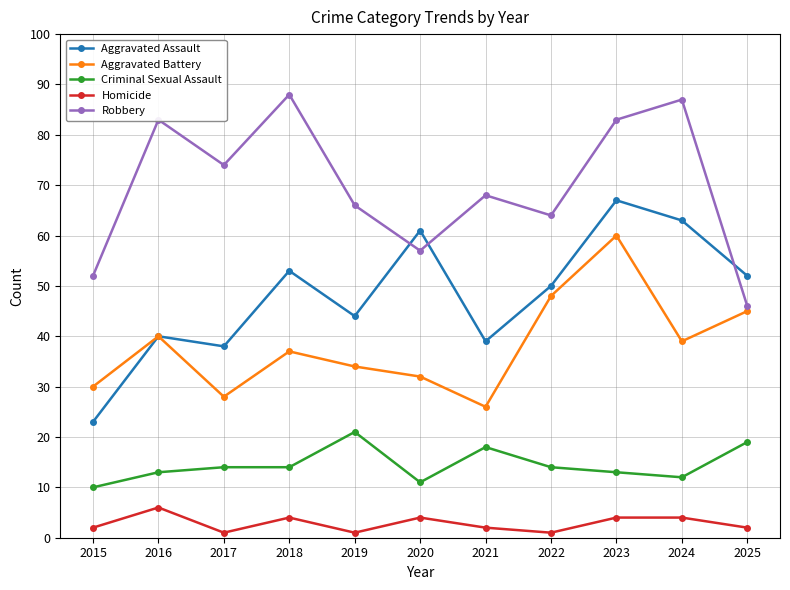

The value of Robbery at 2018 is 50. True or false?

False